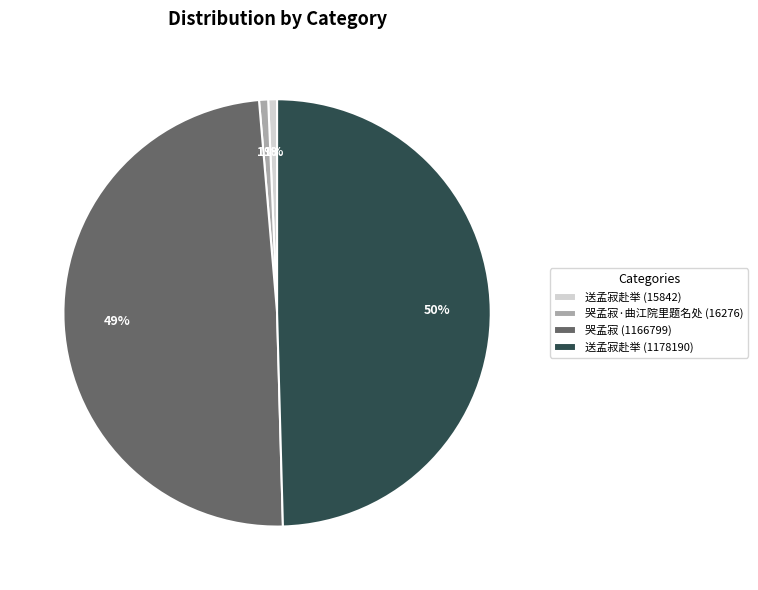

Between 送孟寂赴举 (1178190) and 哭孟寂·曲江院里题名处 (16276), which is larger?

送孟寂赴举 (1178190)